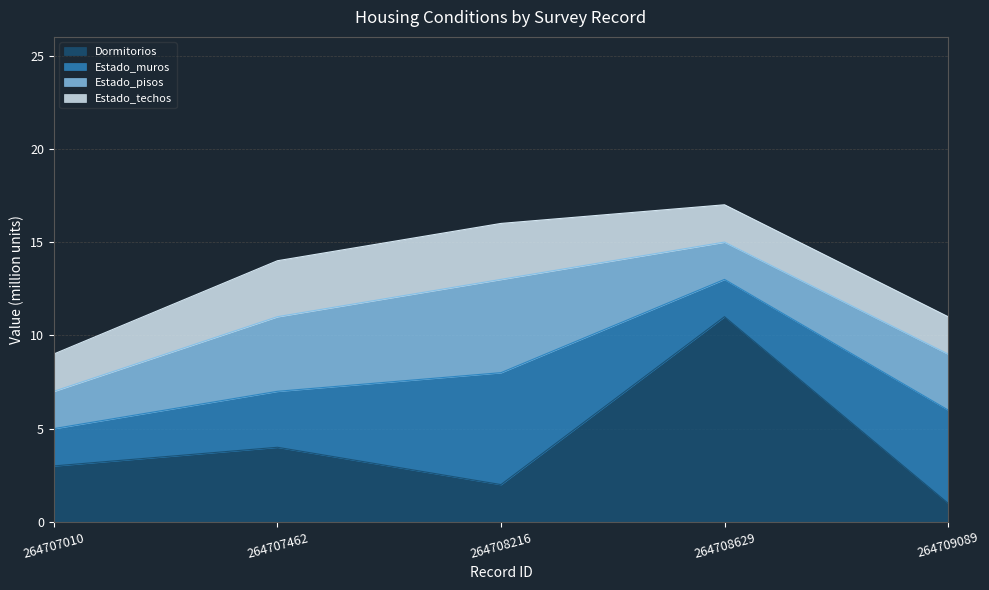

Does the chart display data point markers on the line(s)?

No